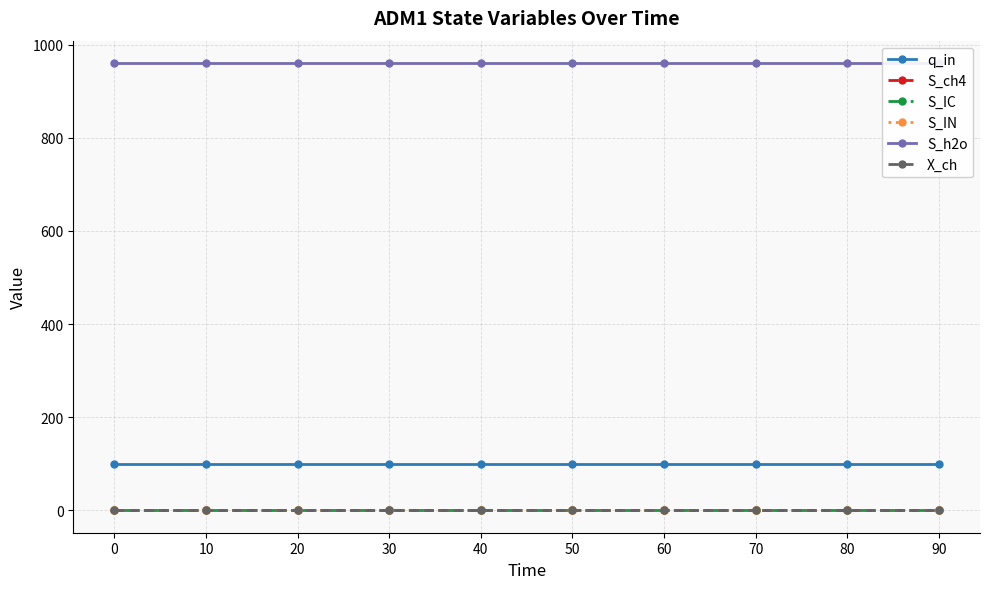

Which has a higher value, 70 or 60?

70